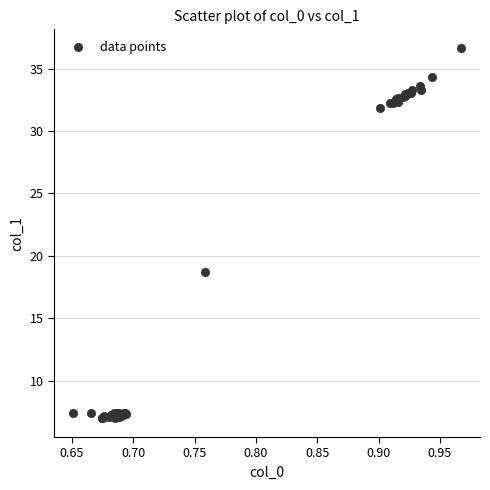

What Y value in the scatter plot is closest to 21?

18.7